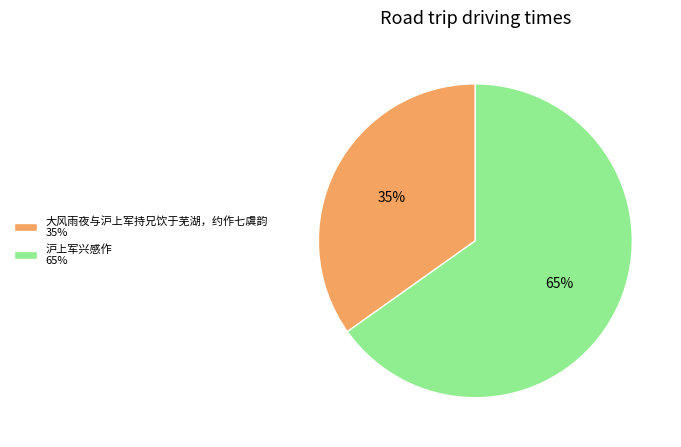

Do 沪上军兴感作 65% and 大风雨夜与沪上军持兄饮于芜湖，约作七虞韵 35% together represent more than half of the pie?

Yes